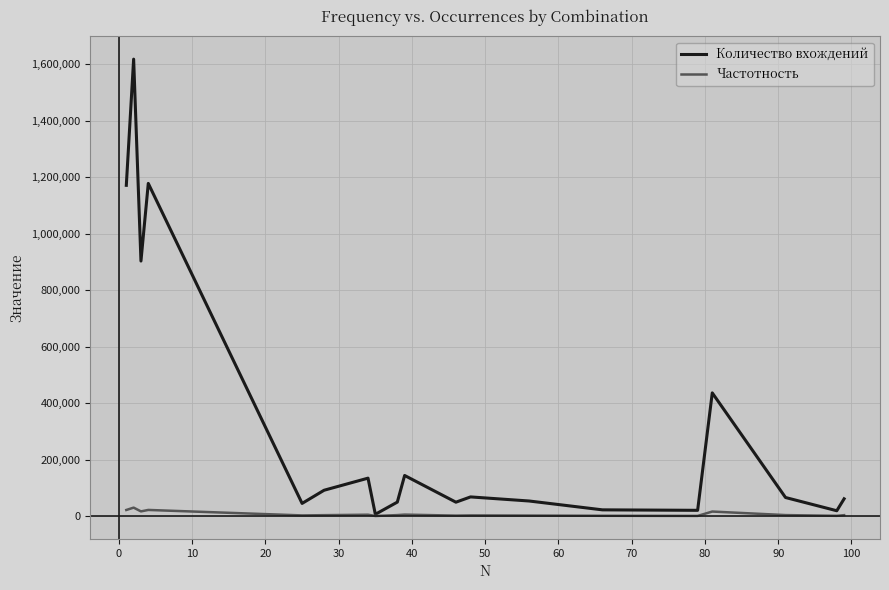

List the series in order of their peak value, lowest first.

Частотность, Количество вхождений